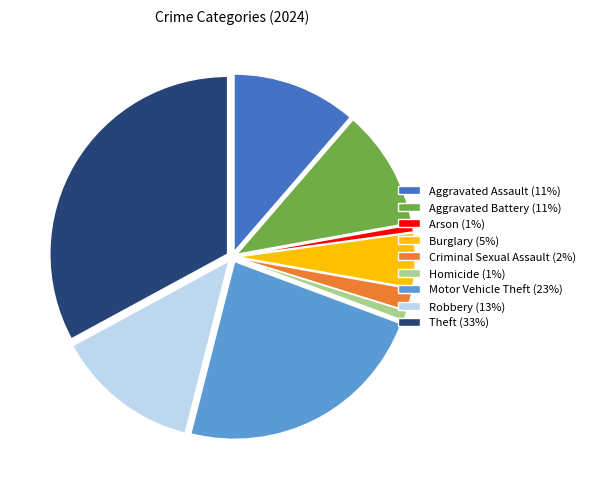

Count the number of slices in the pie.

9